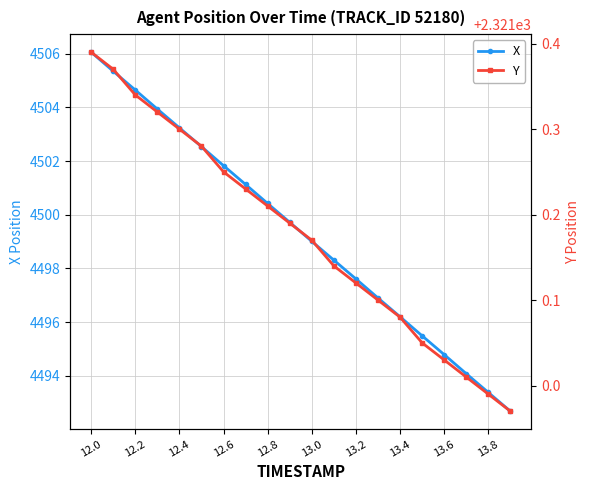

At which label does X reach its peak?

12.0